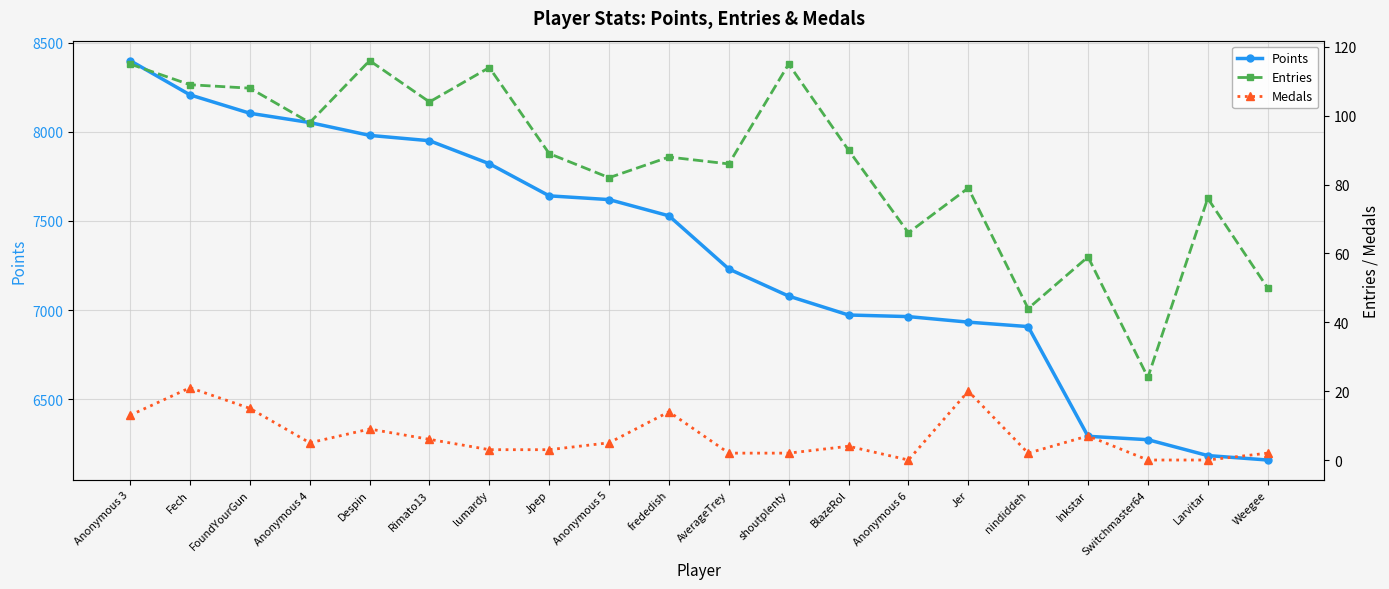

True or false: Points has more than 2 points higher than both neighbors.

False